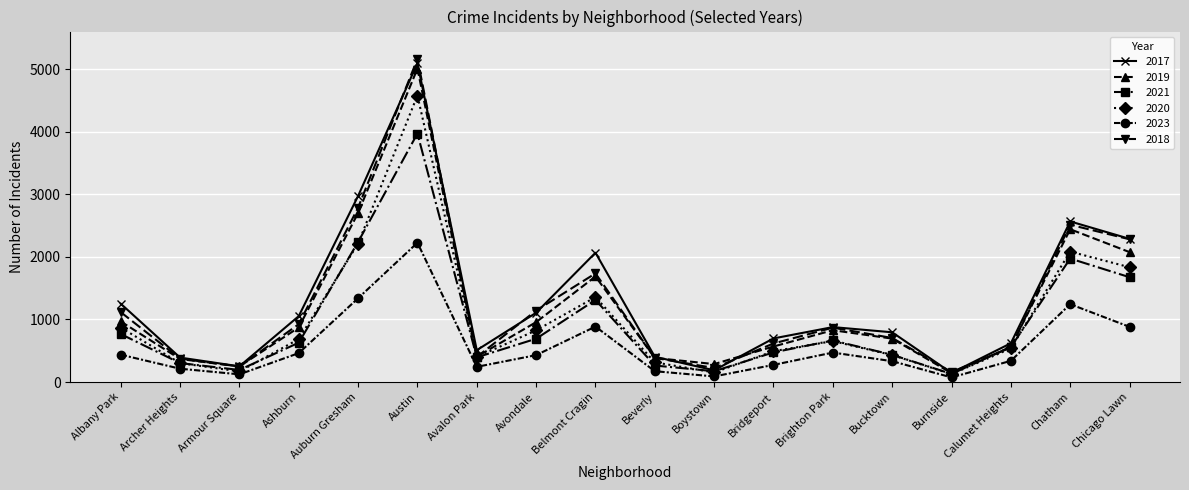

True or false: 2018 has more than 0 points higher than both neighbors.

True